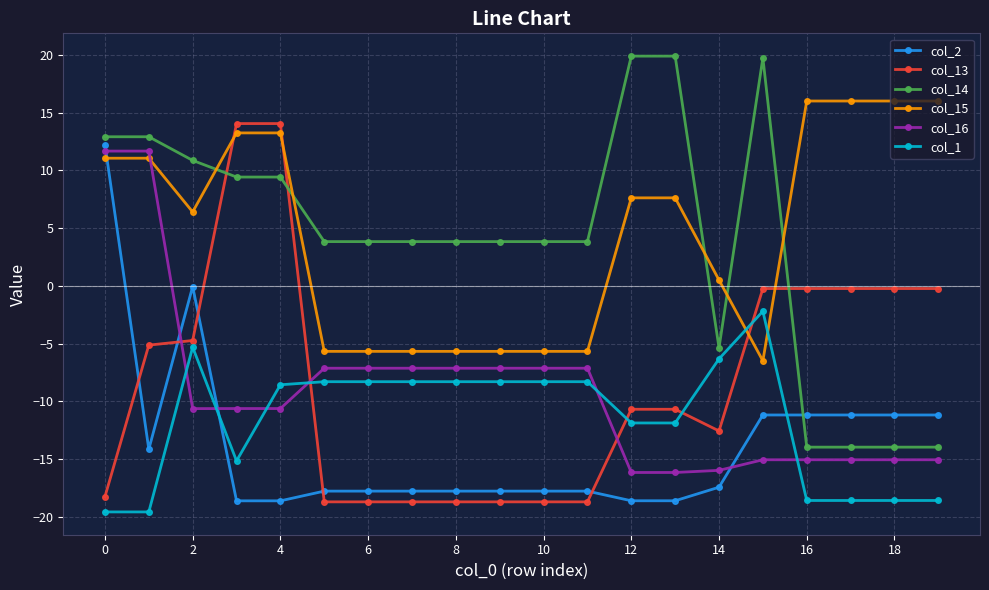

What is the minimum value for col_1?

-19.6